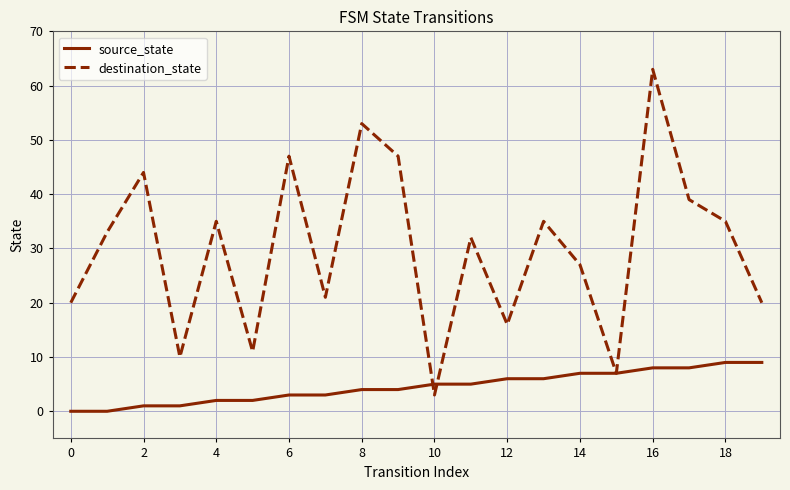

Which series has the widest spread of values?

destination_state